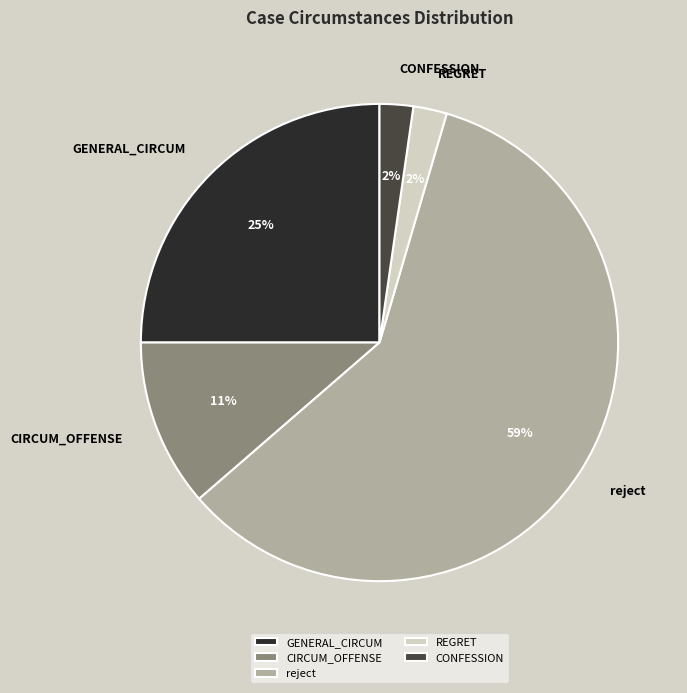

True or false: CONFESSION accounts for 2% of the total.

True